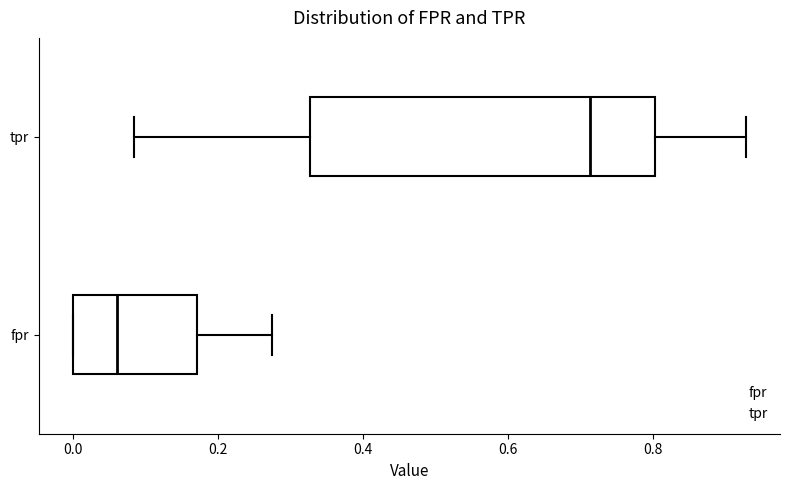

Where does the median line of the box for fpr sit on the x-axis? The values are not printed on the chart, so give them approximately, as read against the axis.

0.06